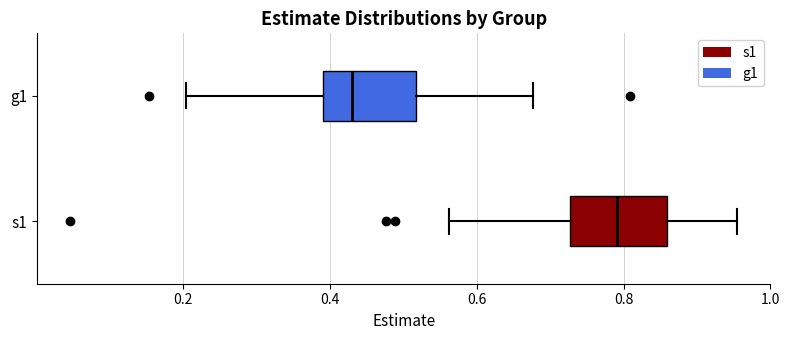

Where does the right whisker of the box for s1 end on the x-axis? The values are not printed on the chart, so give them approximately, as read against the axis.

0.96